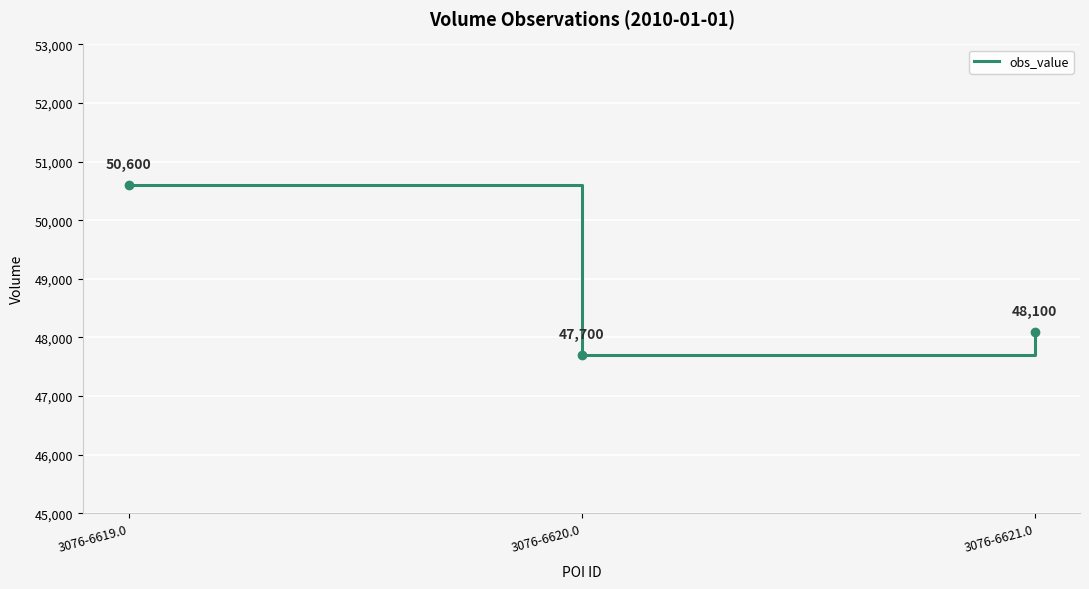

Does the chart display data point markers on the line(s)?

No